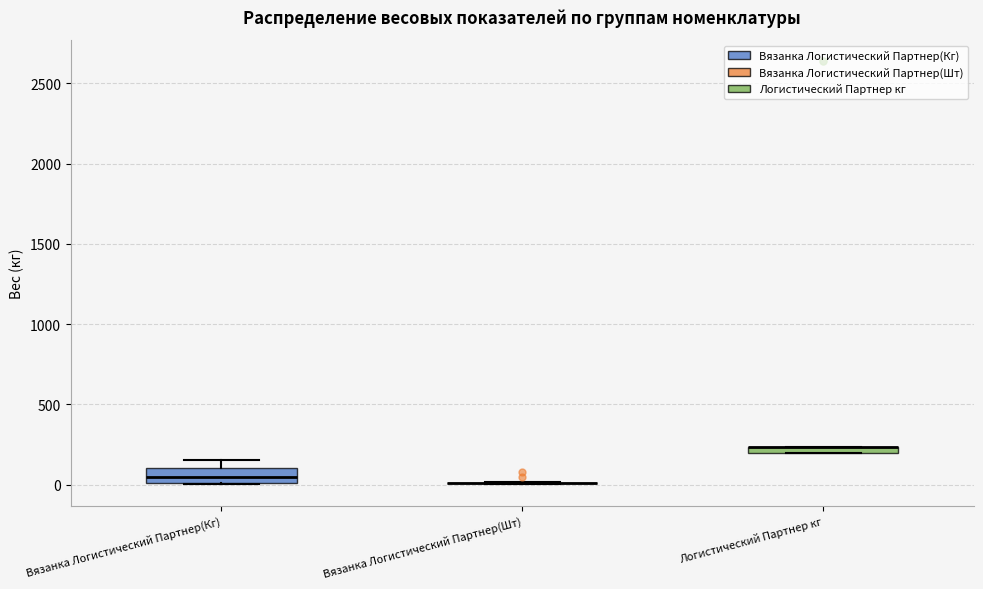

Where does the median line of the box for Вязанка Логистический Партнер(Кг) sit on the y-axis? The values are not printed on the chart, so give them approximately, as read against the axis.

50